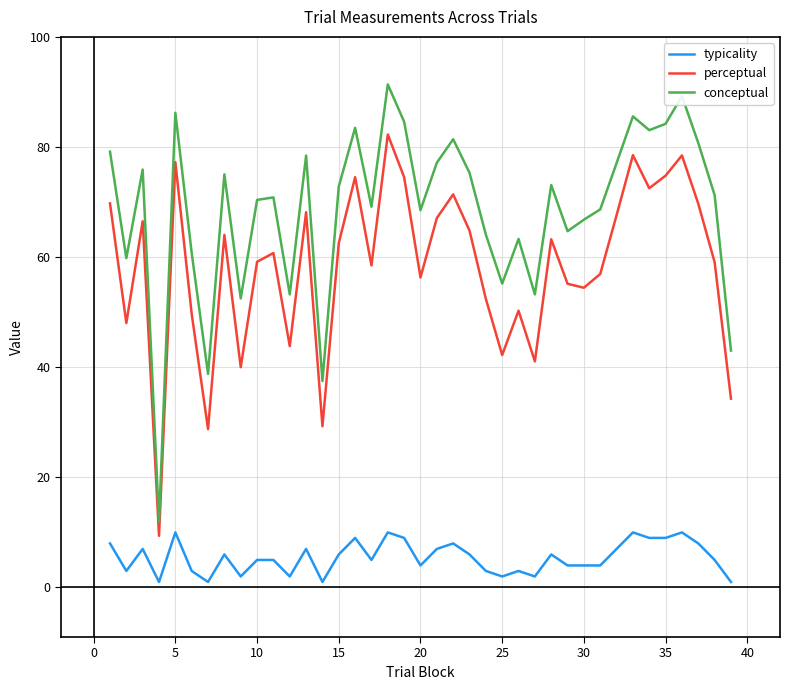

Which series has the largest range (max minus min)?

conceptual